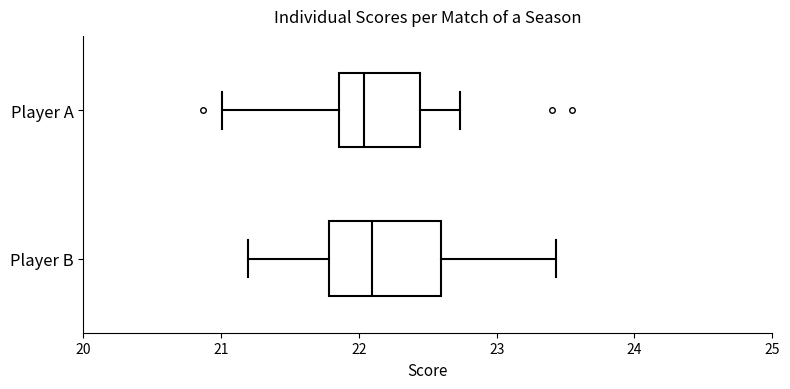

Which box is the widest, from its left edge to its right edge?

Player B